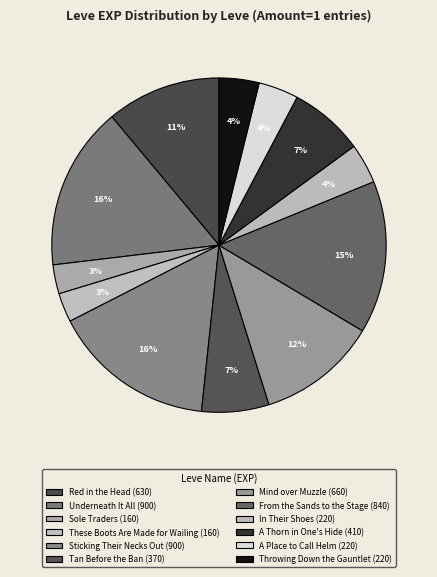

How many segments does this pie chart have?

12